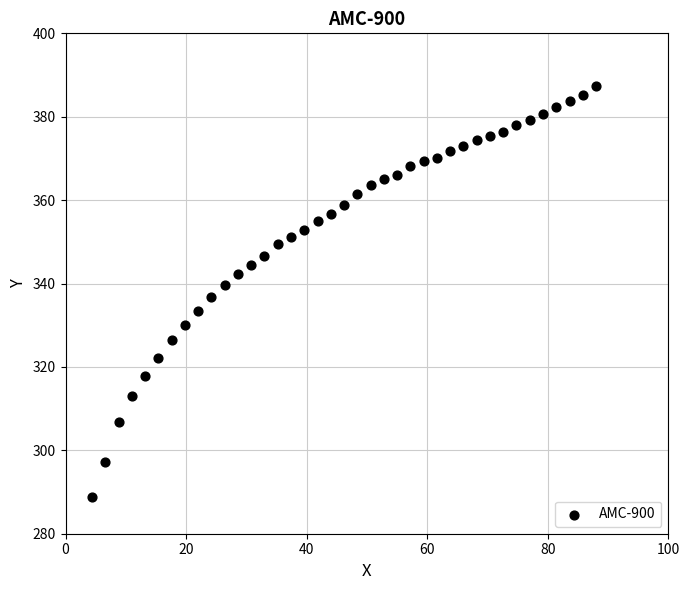

What is the range of Y values (max minus min)?

98.4